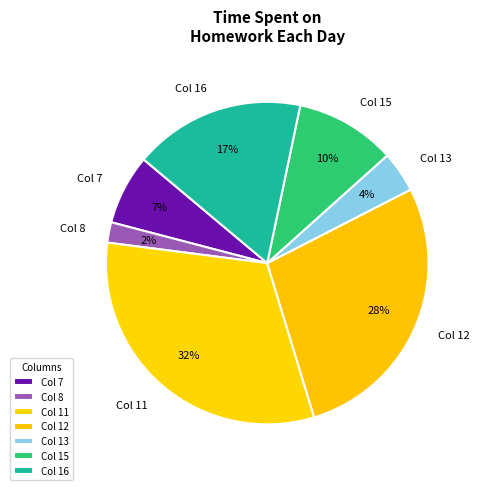

What percentage is the Col 11 slice, to the nearest percent?

32%